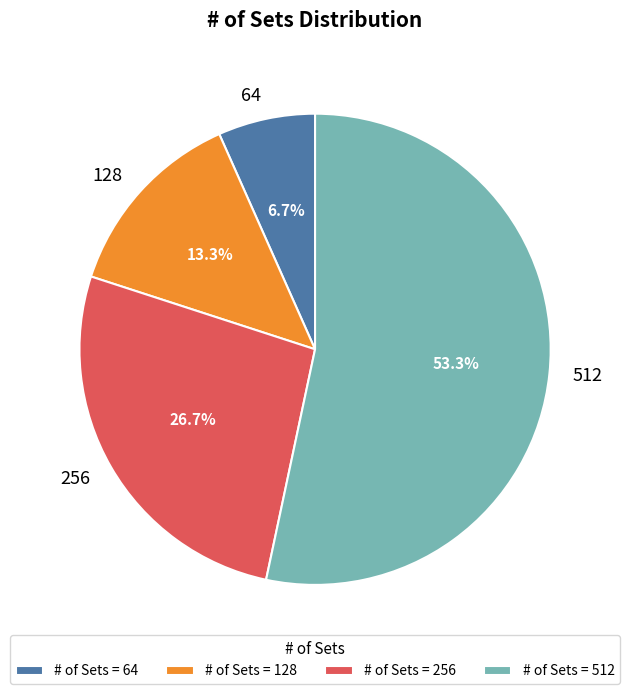

Which category has the biggest portion of the pie?

512